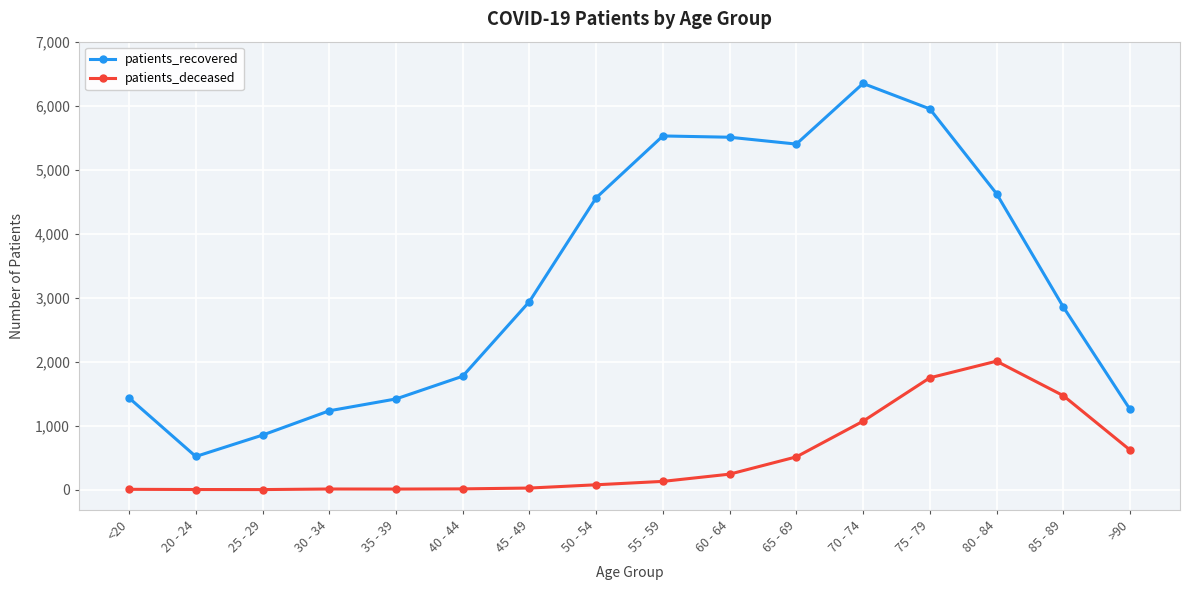

At how many categories does at least one series exceed 1821?

9